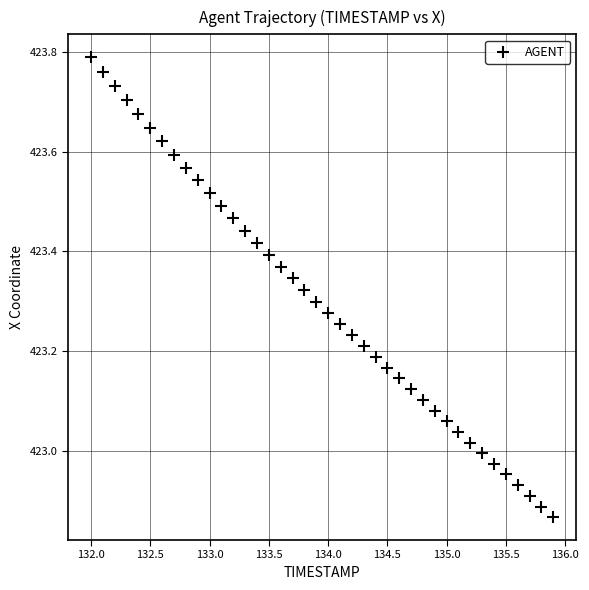

What is the range of X values (max minus min)?

3.9